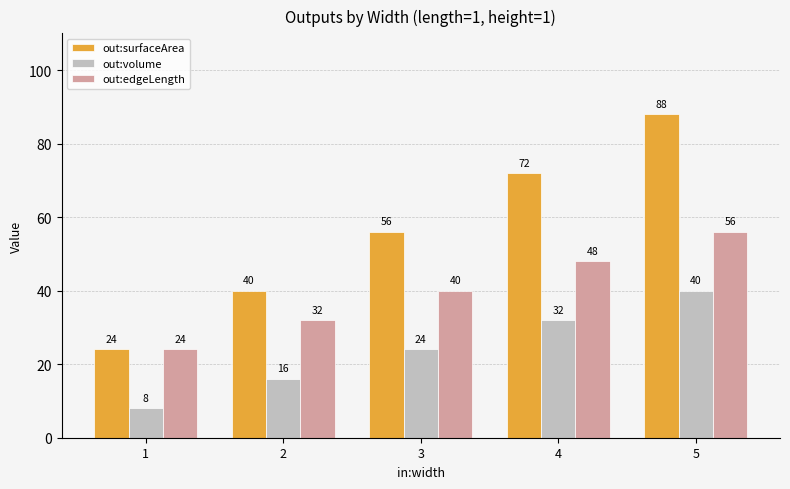

Reading left to right, what are all the values shown in this chart?

out:surfaceArea: 1=24	2=40	3=56	4=72	5=88
out:volume: 1=8	2=16	3=24	4=32	5=40
out:edgeLength: 1=24	2=32	3=40	4=48	5=56